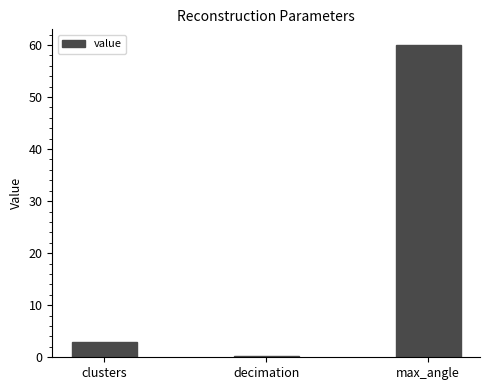

Reading left to right, list all the values displayed in this chart.

3.0	0.3	60.0